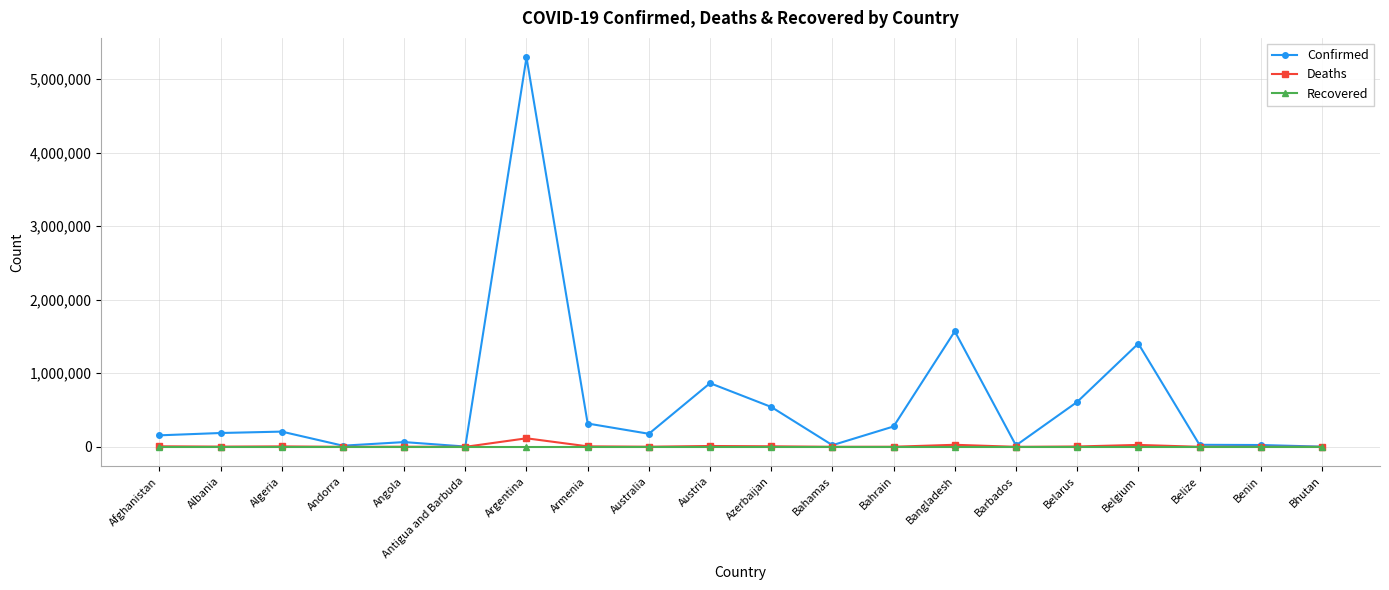

Is it true that Confirmed equals 316839 at Armenia?

True